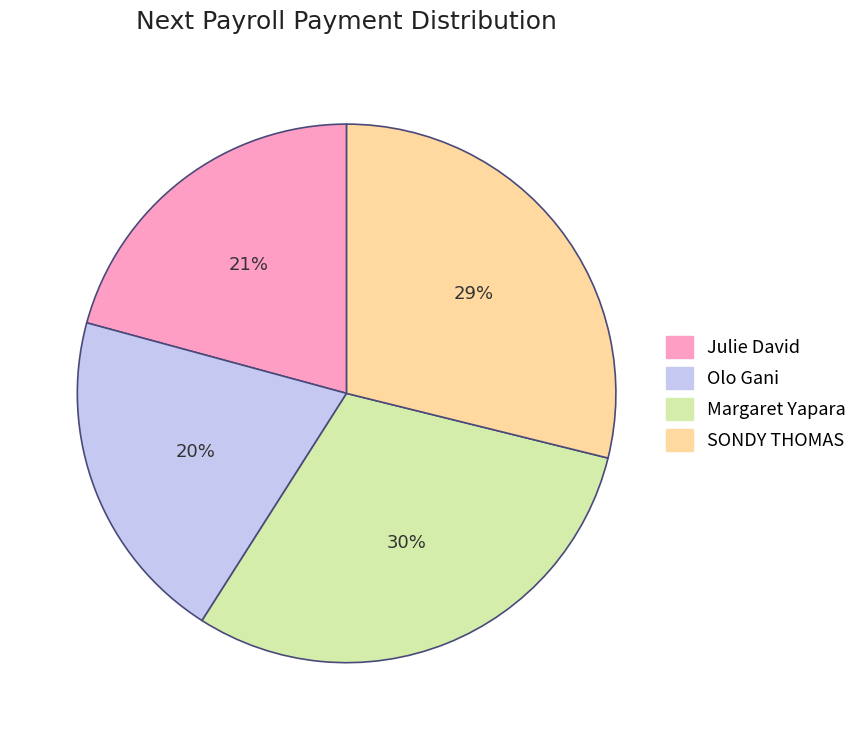

What is the ratio of the value at Julie David to the value at Margaret Yapara?

0.7